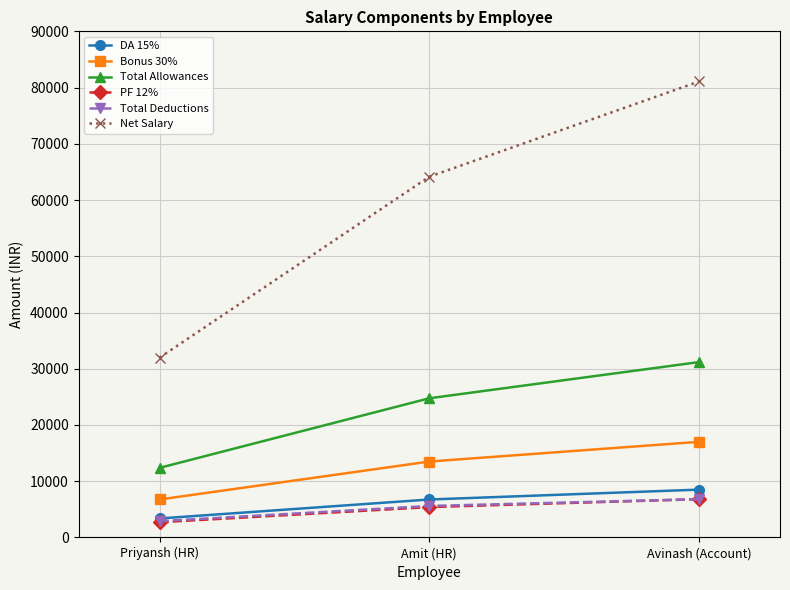

What is the difference between the Net Salary values at Amit (HR) and Avinash (Account)?

16931